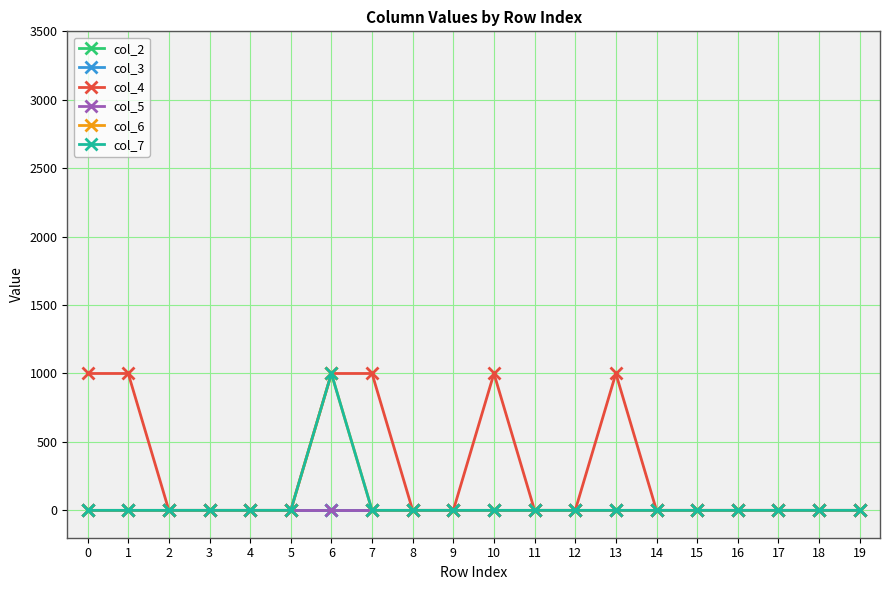

Does the chart have visible grid lines?

Yes